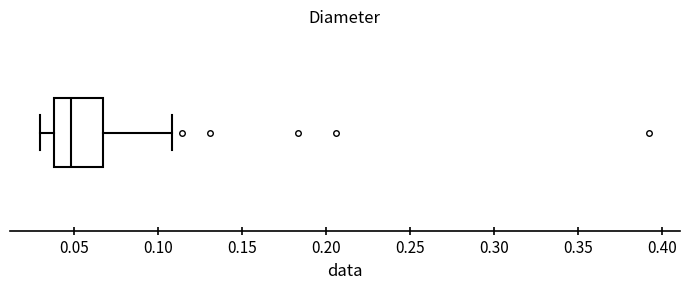

Read this box plot against the x-axis: the position of the median line, the range covered by the box, and the ends of both whiskers. The values are not printed on the chart, so give them approximately, as read against the axis.

median 0.050, box 0.040 to 0.065, whiskers 0.030 to 0.110